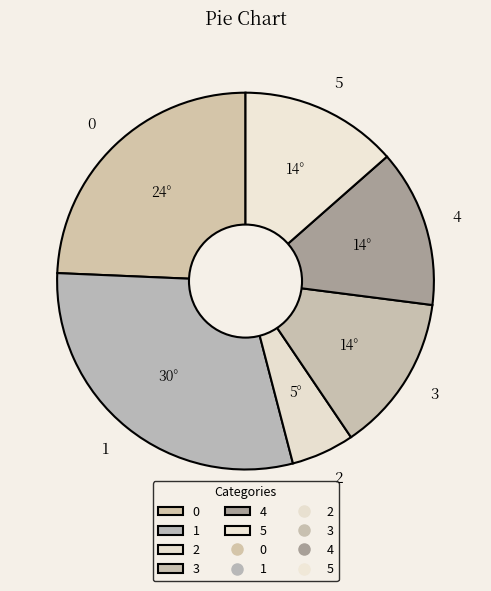

How many segments does this pie chart have?

6